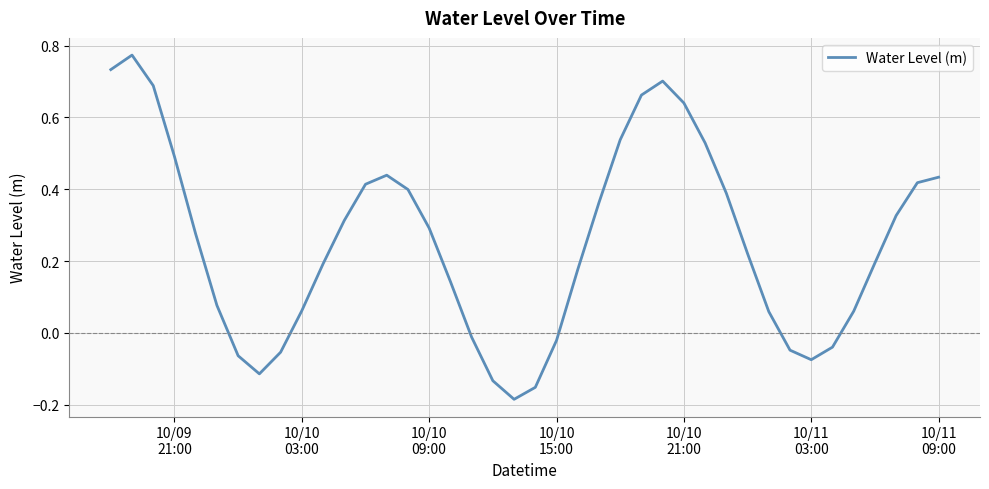

Is this an area chart (filled region under the line)?

No